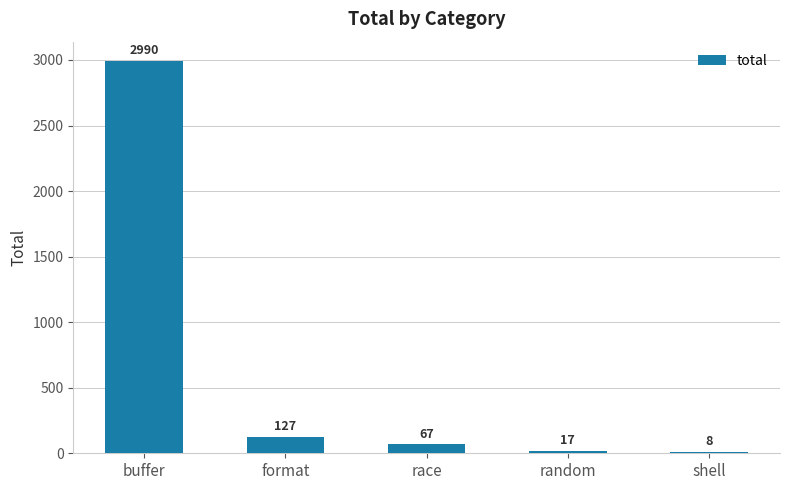

Is it true that the value at race is 67?

True